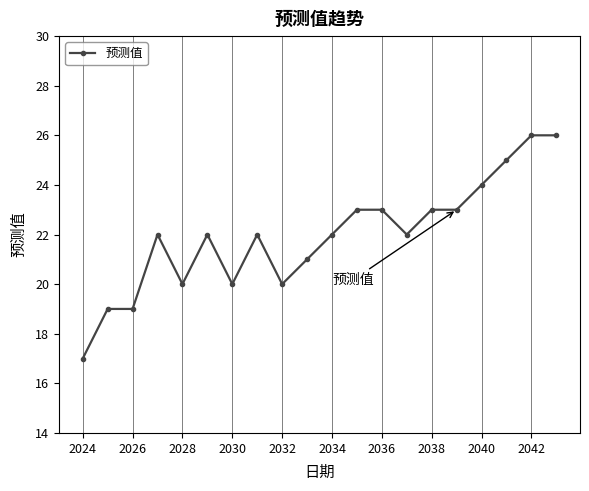

Reading left to right, extract all data points from this chart.

17	19	19	22	20	22	20	22	20	21	22	23	23	22	23	23	24	25	26	26